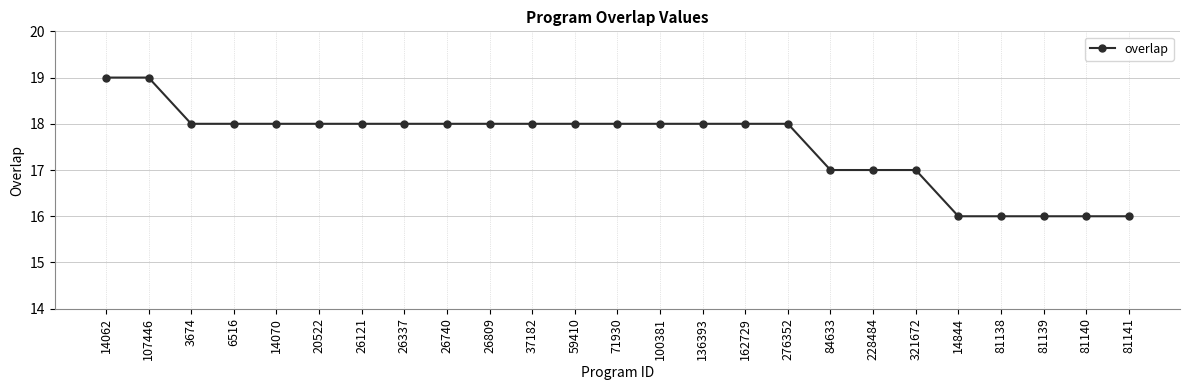

What is the label of the 7th point from the left?

26121